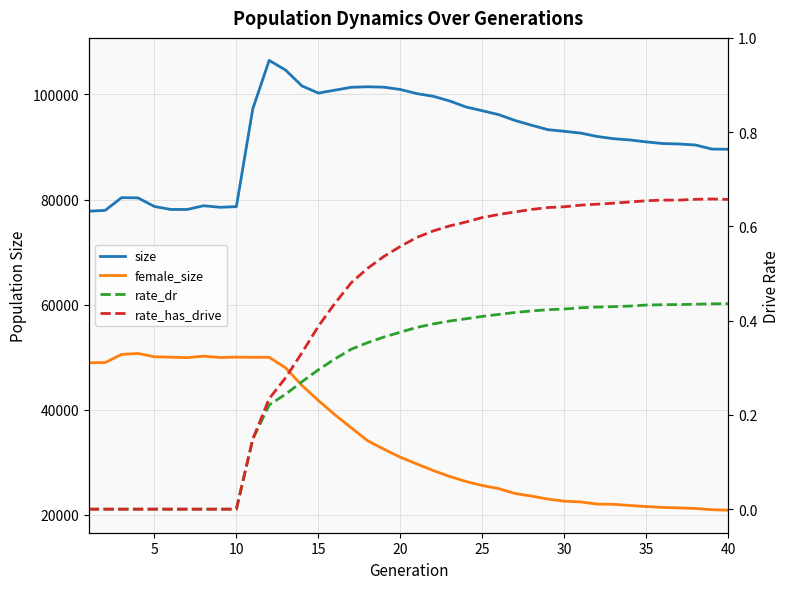

At how many categories does at least one series exceed 103770?

2